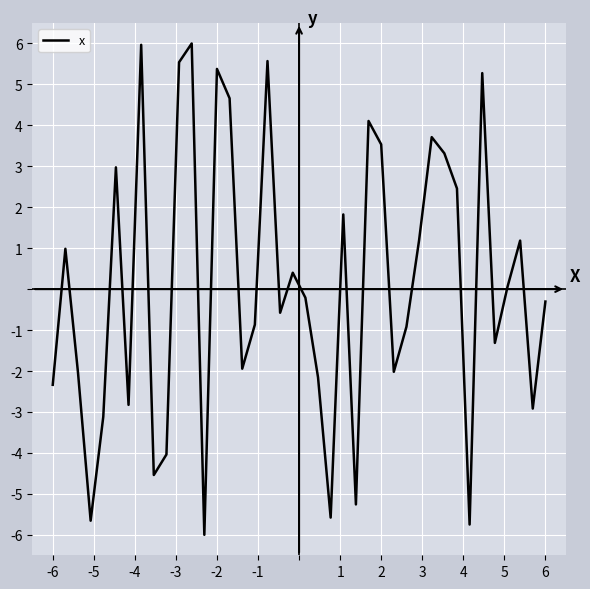

What is the difference between the maximum and minimum values?

12.0